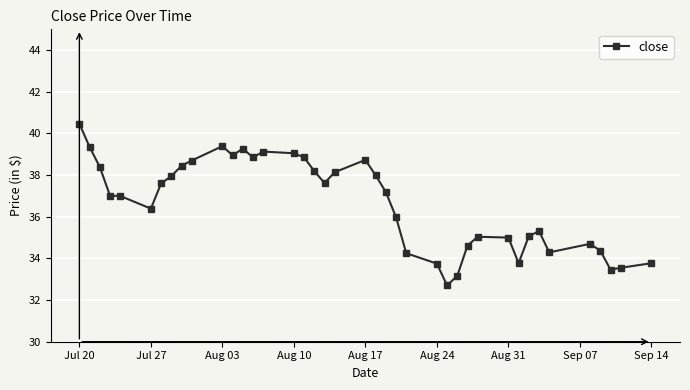

True or false: there are more than 1 points higher than both neighbors.

True